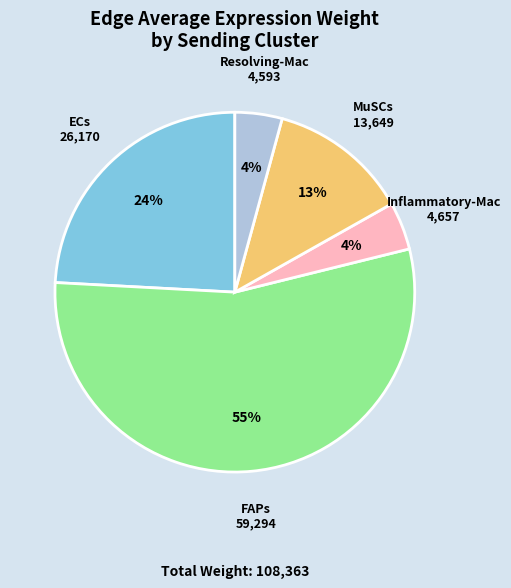

How many slices are in this pie chart?

5